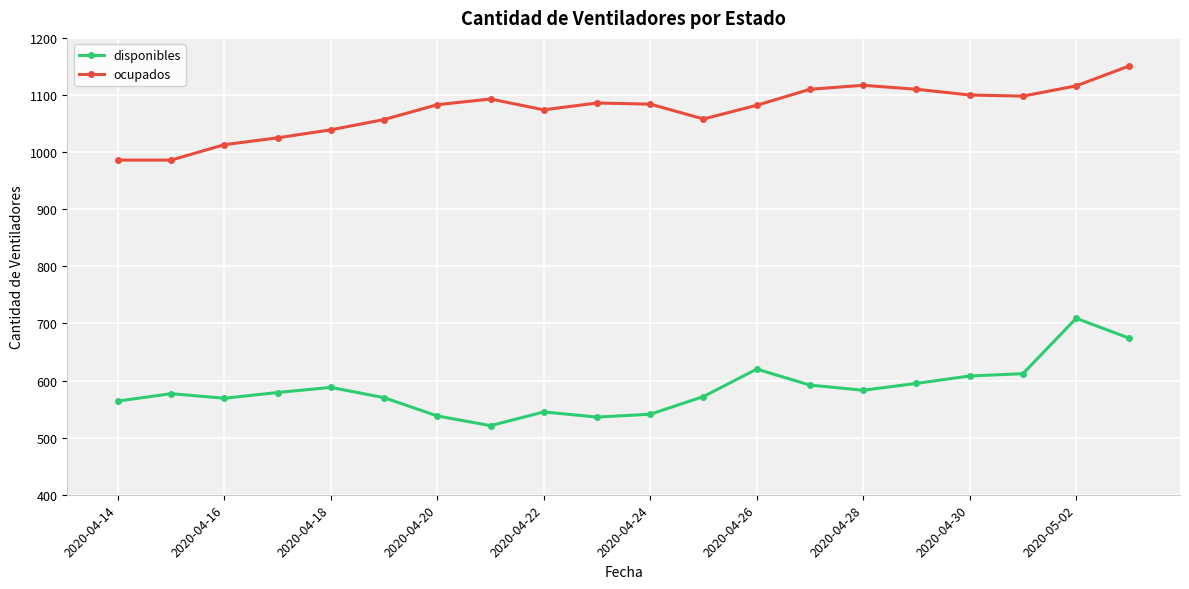

What is the average value of the ocupados series?

1073